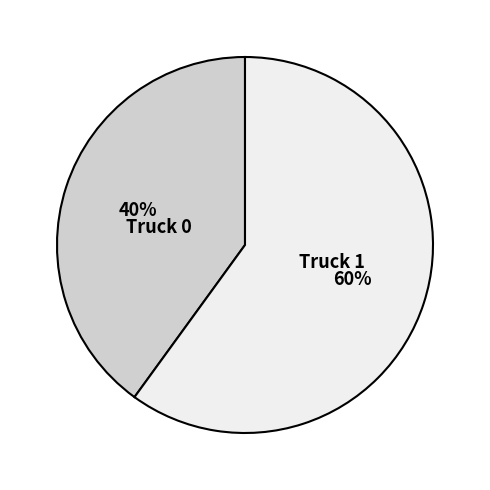

Is there a majority slice in this chart?

Yes